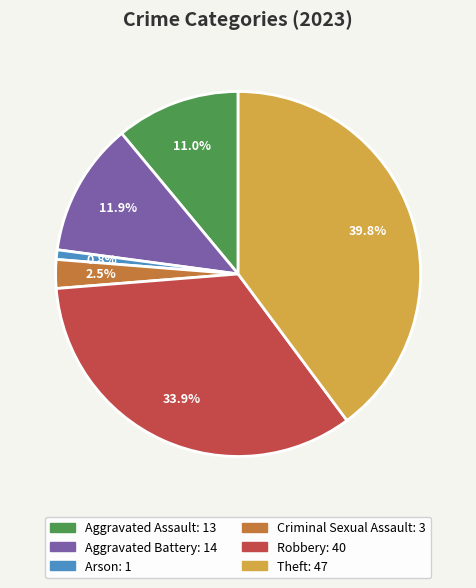

Rank the categories by value from lowest to highest.

Arson, Criminal Sexual Assault, Aggravated Assault, Aggravated Battery, Robbery, Theft